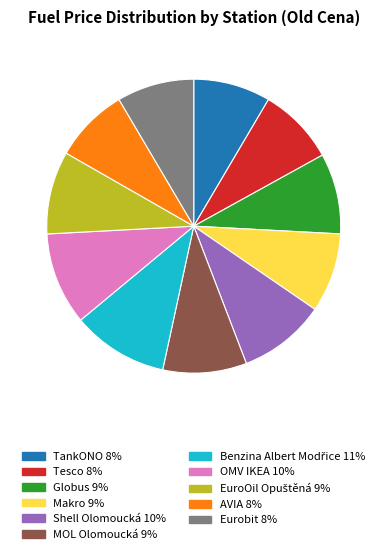

Approximately how many times larger is the value at OMV IKEA compared to Eurobit?

1.2